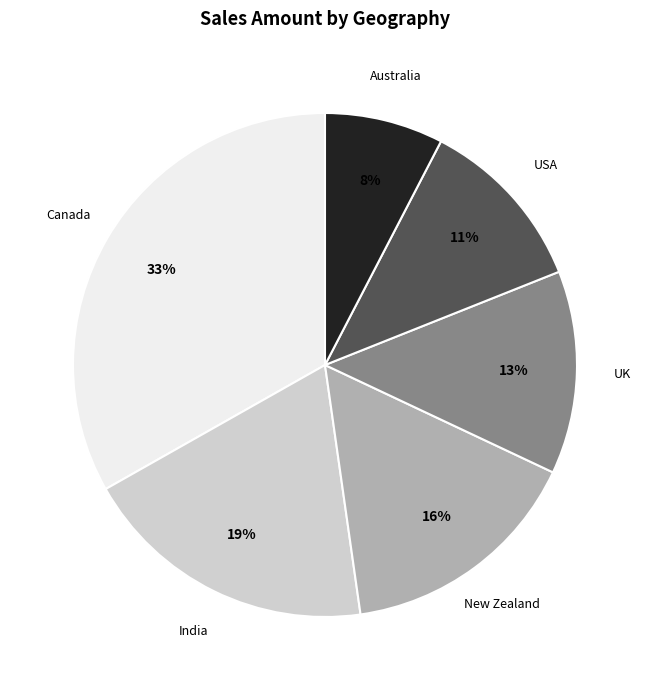

How many slices are in this pie chart?

6